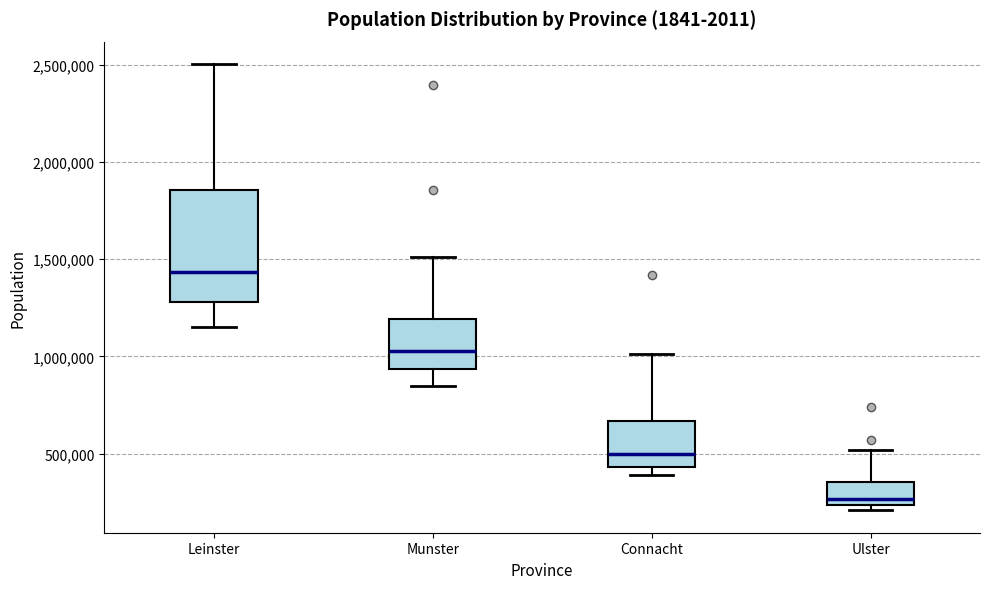

Reading left to right, read every box against the y-axis: the position of its median line, the range the box covers, and the ends of its whiskers. The values are not printed on the chart, so give them approximately, as read against the axis.

Leinster: median 1450000, box 1300000 to 1850000, whiskers 1150000 to 2500000
Munster: median 1050000, box 950000 to 1200000, whiskers 850000 to 1500000
Connacht: median 500000, box 450000 to 650000, whiskers 400000 to 1000000
Ulster: median 250000 (just above the box's lower edge), box 250000 to 350000, whiskers 200000 to 500000